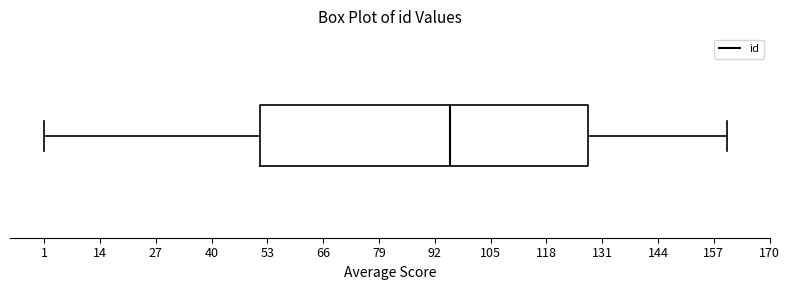

Where does the left whisker of the box end on the x-axis? The values are not printed on the chart, so give them approximately, as read against the axis.

2